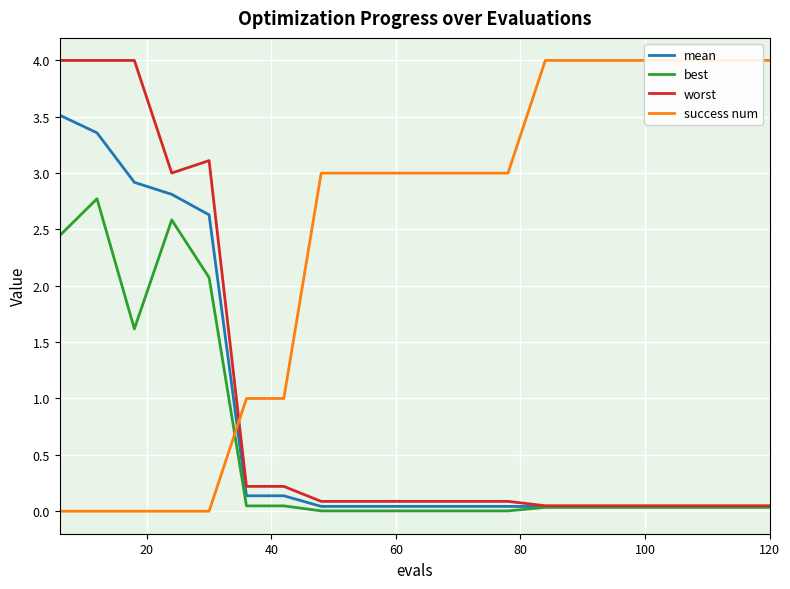

What is the highest value of the mean series?

3.5